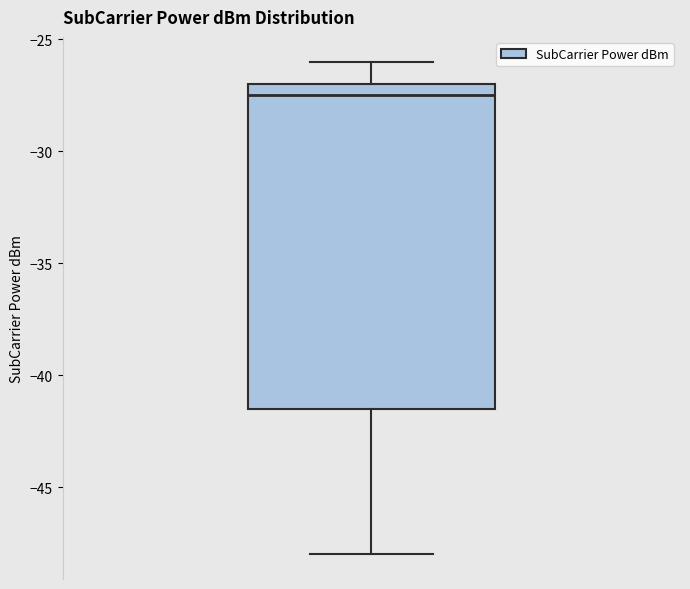

Read this box plot against the y-axis: the position of the median line, the range covered by the box, and the ends of both whiskers. The values are not printed on the chart, so give them approximately, as read against the axis.

median -27.5, box -41.5 to -27.0, whiskers -48.0 to -26.0